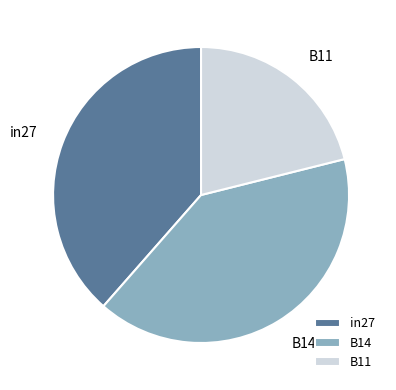

Which slice is the smallest?

B11